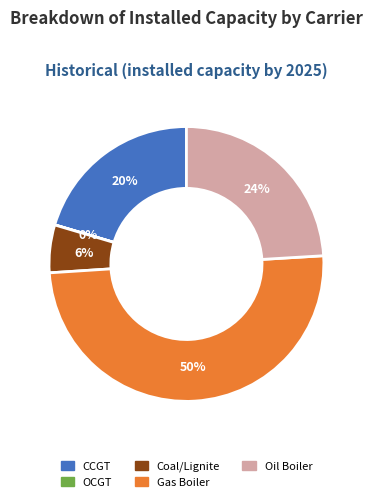

To the nearest percent, what is the average slice percentage?

20%